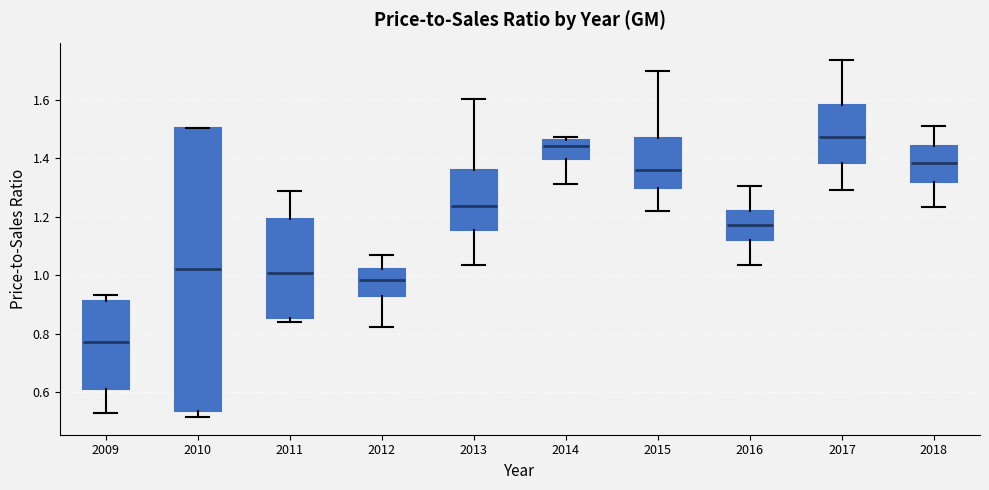

Which box is the tallest, from its lower edge to its upper edge?

2010